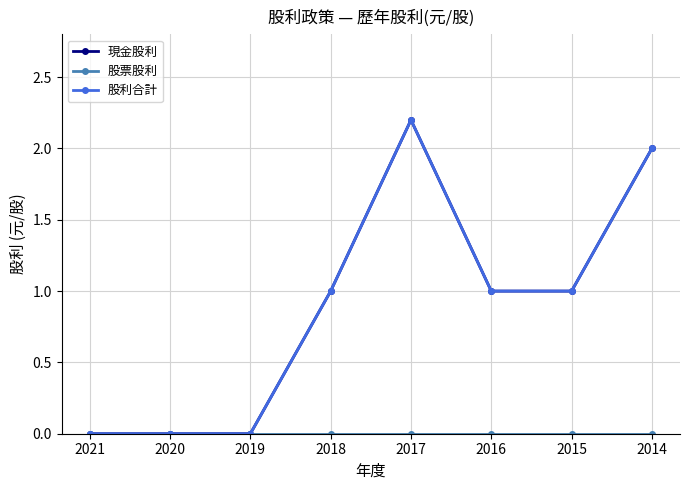

At which category does 股利合計 reach its first local peak?

2017